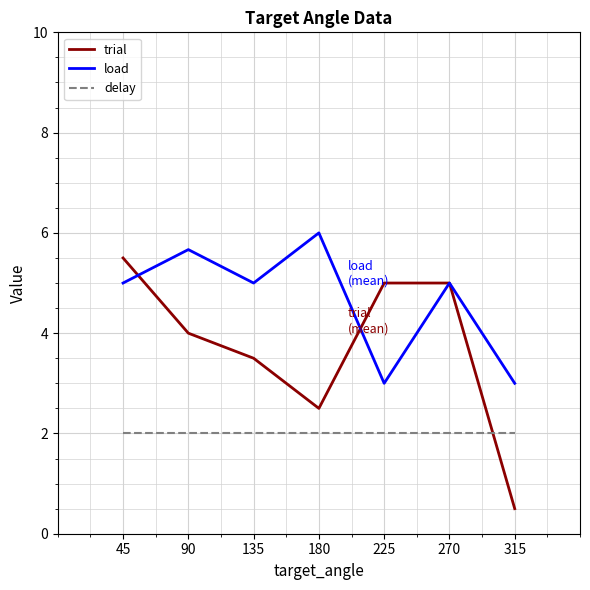

What is the approximate value of trial at 135?

3.5